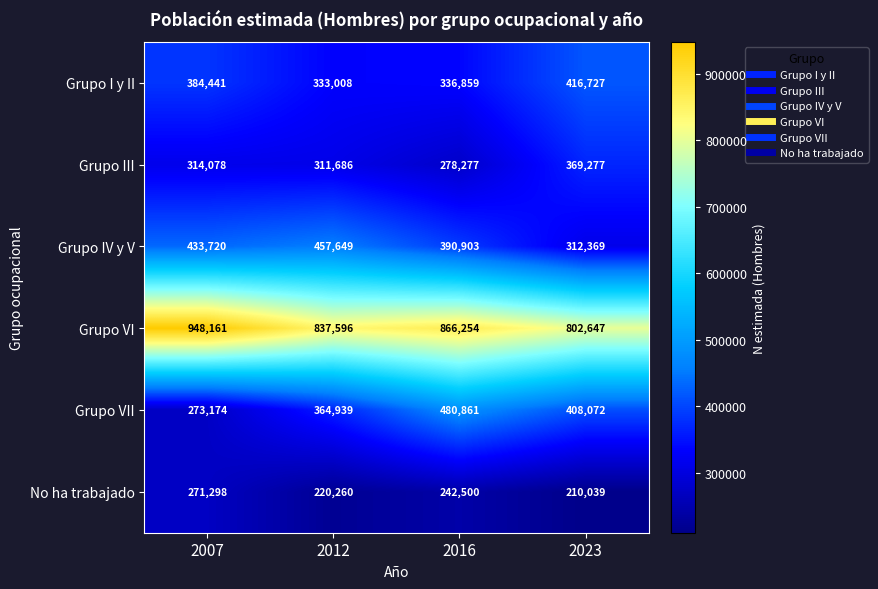

At how many categories does at least one series exceed 674567?

4